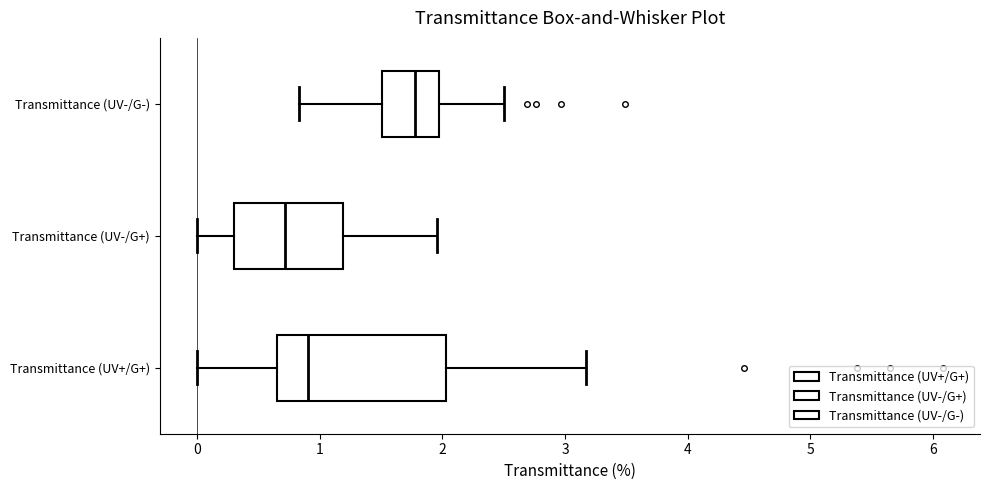

Which box is the widest, from its left edge to its right edge?

Transmittance (UV+/G+)